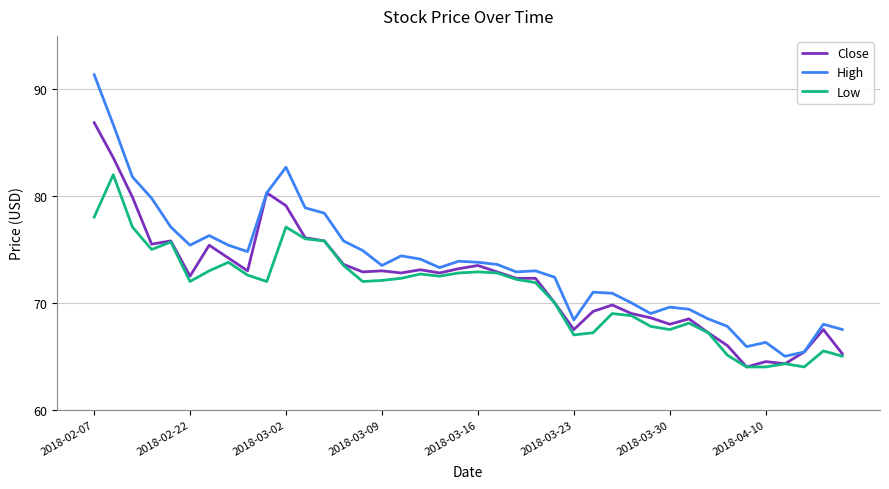

What is the highest value of the High series?

91.4